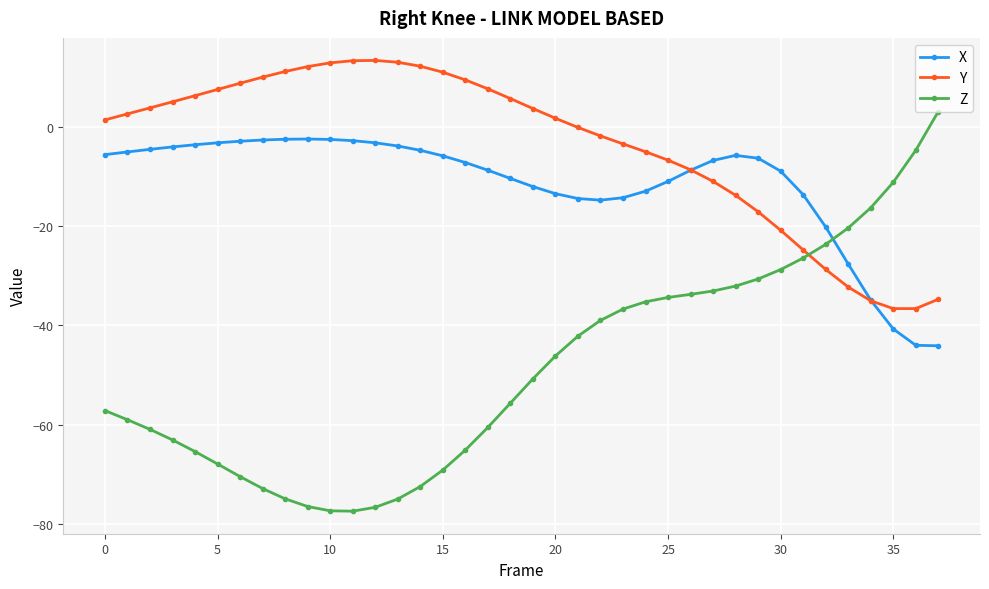

What is the highest value of the Z series?

3.1